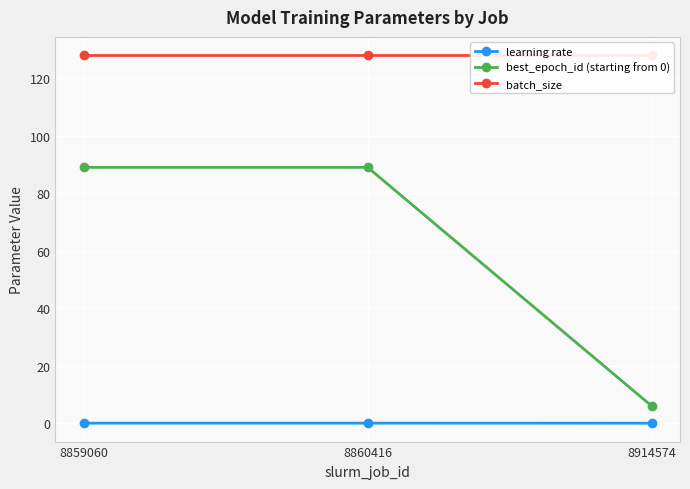

List the labels in order of best_epoch_id (starting from 0) value, smallest first.

8914574, 8859060, 8860416